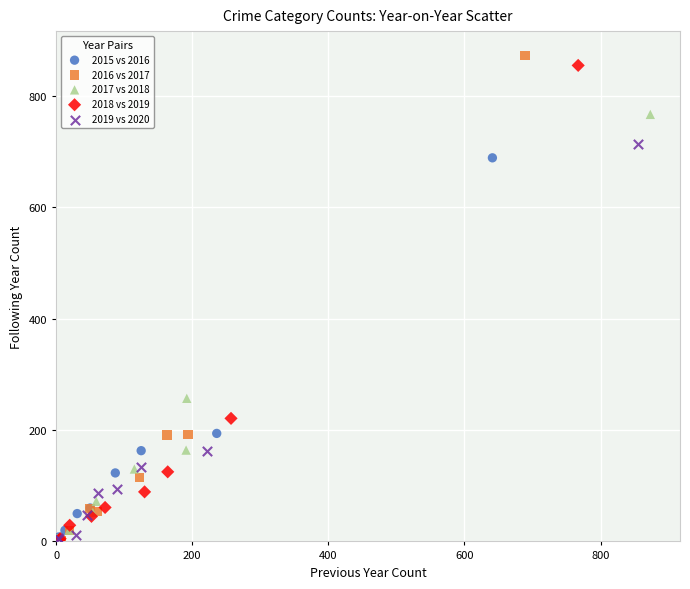

Which series has the largest Y range (max minus min)?

2016 vs 2017